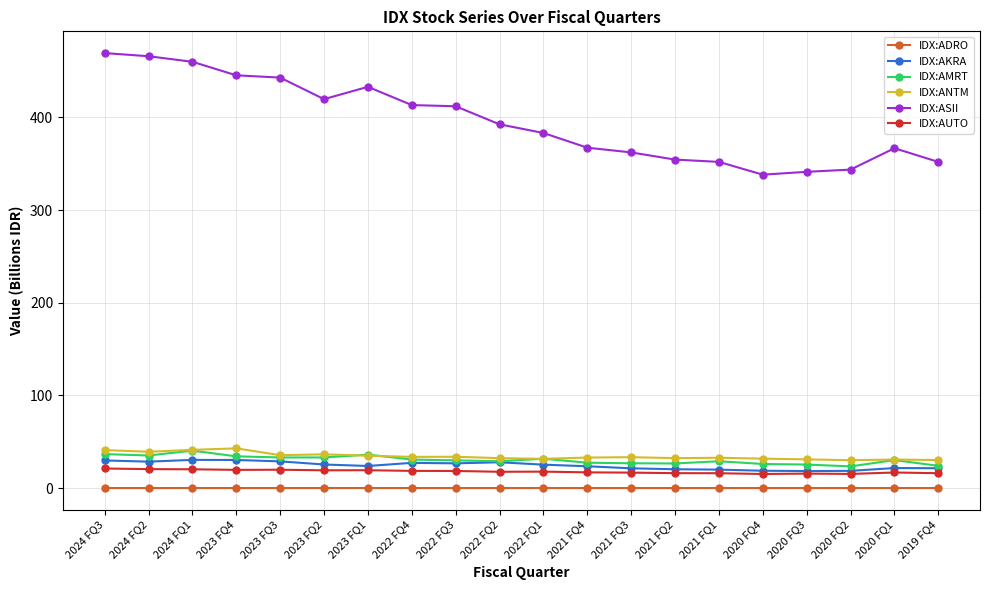

The value of IDX:AKRA at 2024 FQ2 is 28.5. True or false?

True